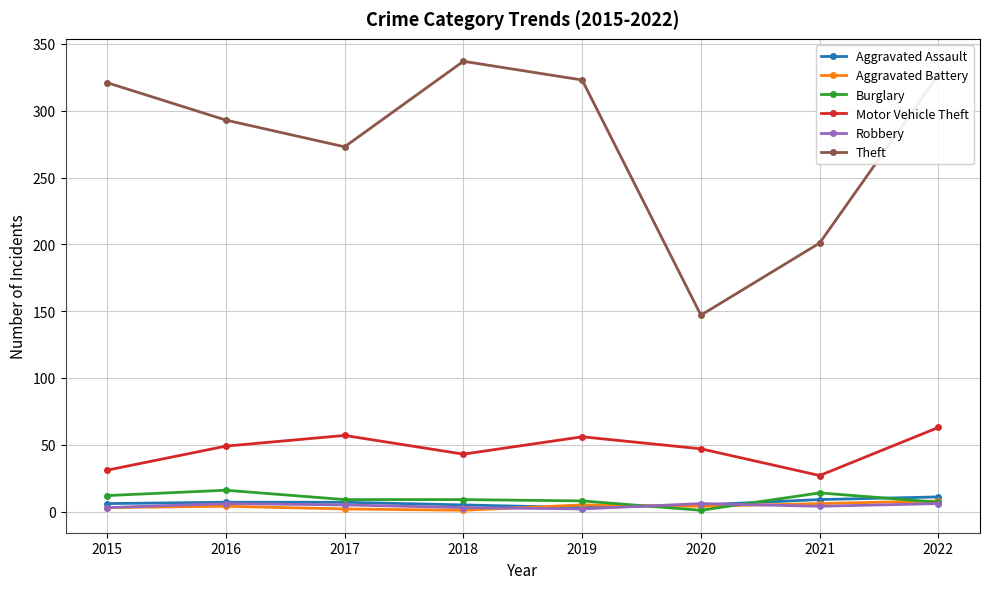

The Burglary series shows 16 at 2016. True or false?

True